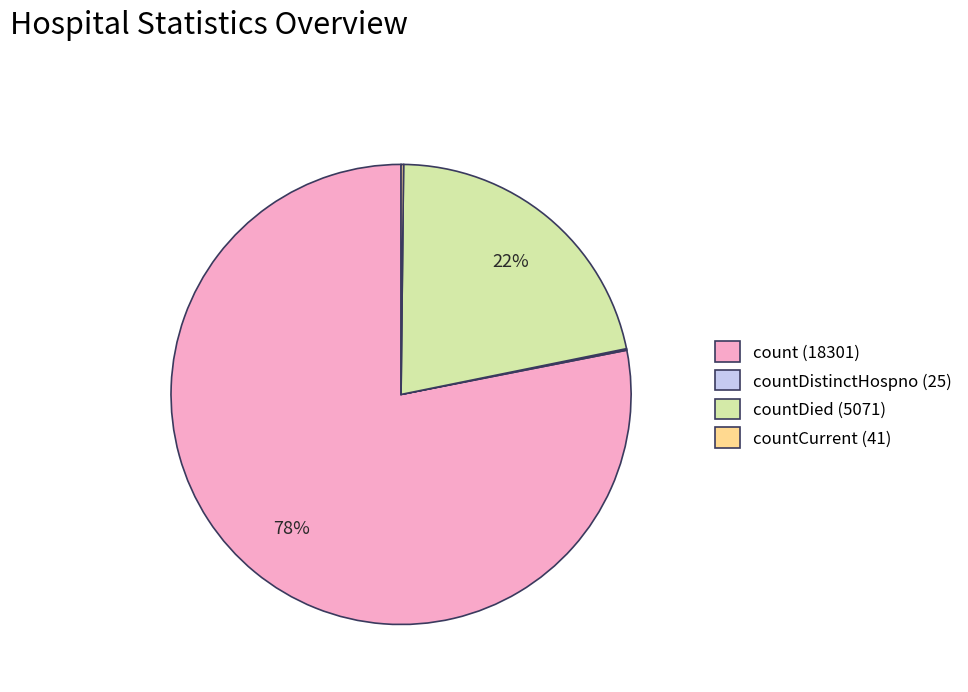

Combined, do count (18301) and countDied (5071) account for over 50%?

Yes